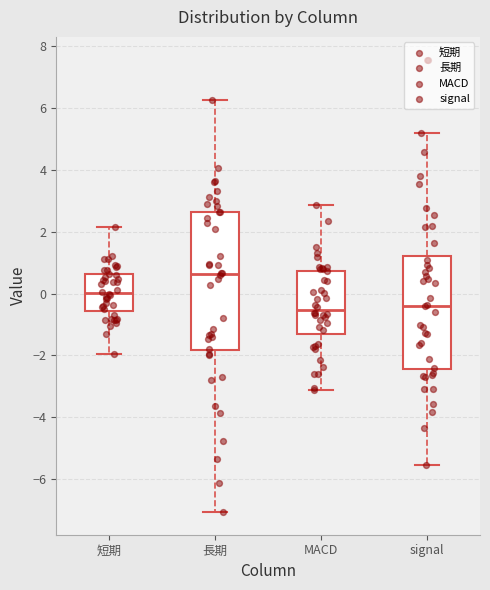

Where is the lower edge of the box for MACD on the y-axis? The values are not printed on the chart, so give them approximately, as read against the axis.

-1.4